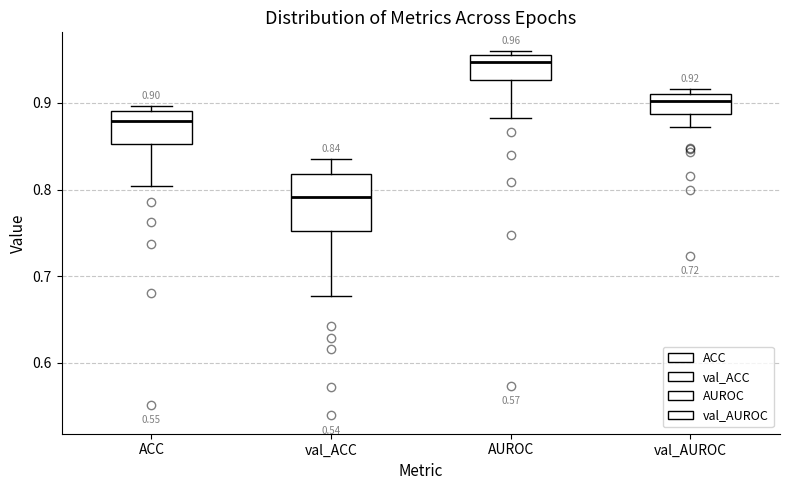

Which box is the tallest, from its lower edge to its upper edge?

val_ACC